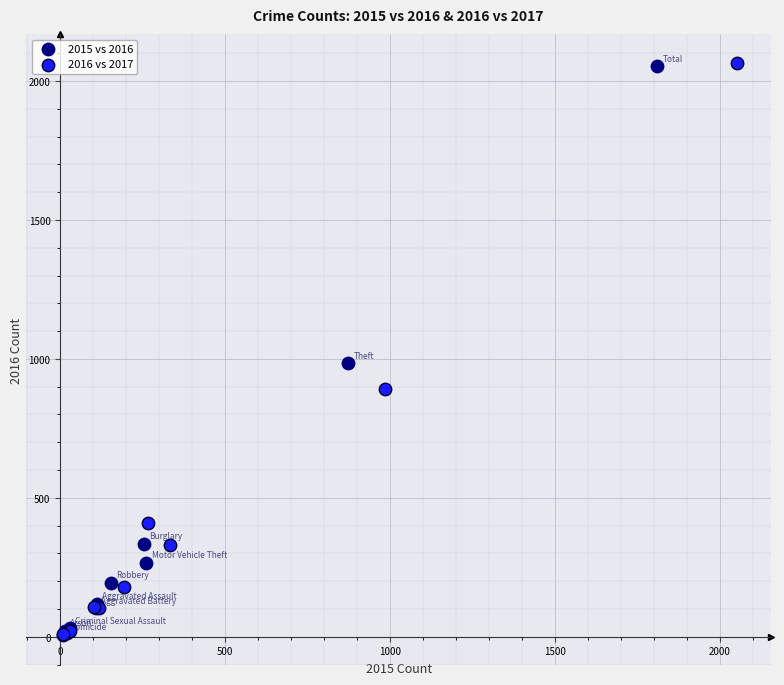

Which series has the largest Y range (max minus min)?

2016 vs 2017